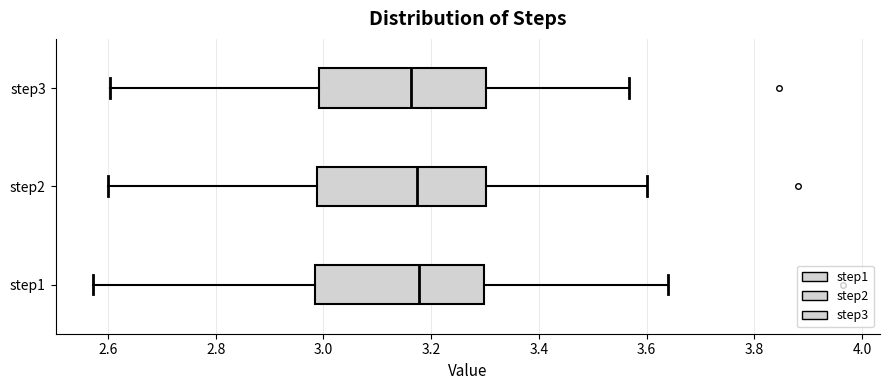

Where does the median line of the box for step1 sit on the x-axis? The values are not printed on the chart, so give them approximately, as read against the axis.

3.18